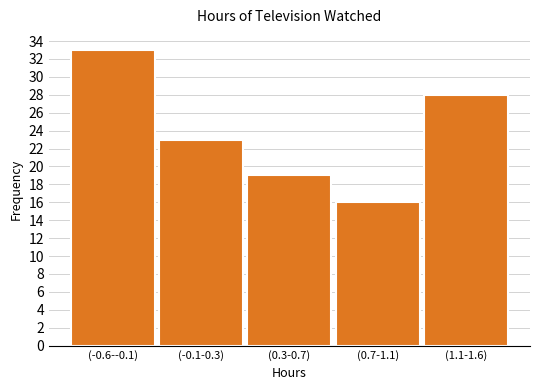

Reading left to right, extract all data points from this chart.

33	23	19	16	28